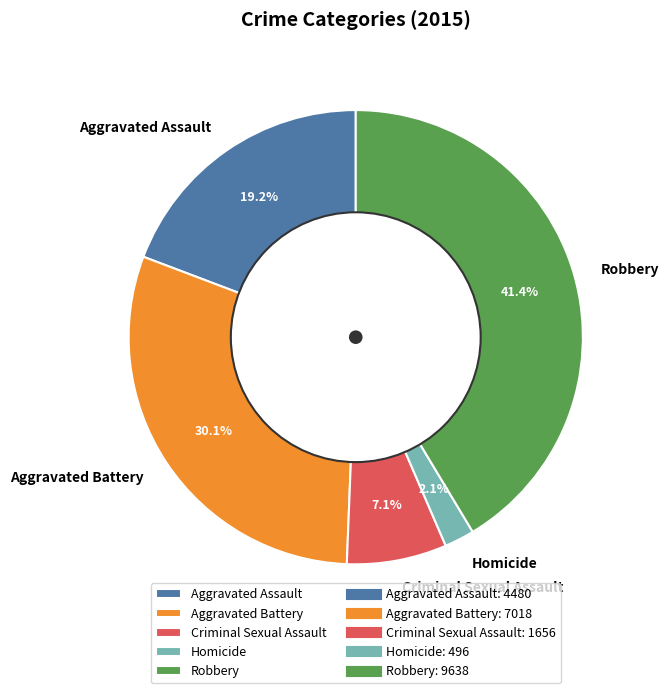

Rank the categories by value from lowest to highest.

Homicide, Criminal Sexual Assault, Aggravated Assault, Aggravated Battery, Robbery